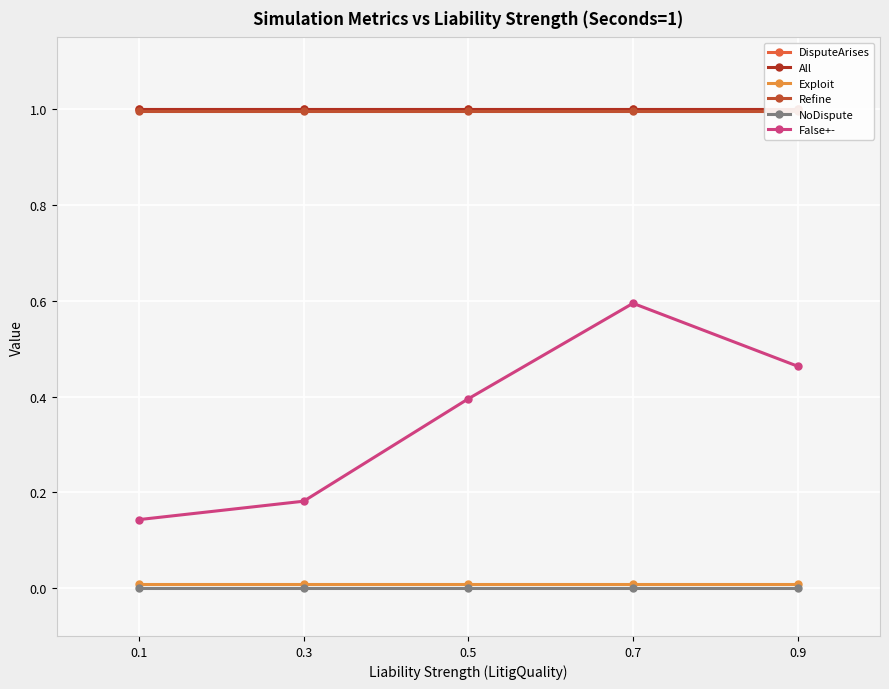

Reading left to right, transcribe all the data shown in this chart.

DisputeArises: 0.1=1.0	0.3=1.0	0.5=1.0	0.7=1.0	0.9=1.0
All: 0.1=1.0	0.3=1.0	0.5=1.0	0.7=1.0	0.9=1.0
Exploit: 0.1=0.0	0.3=0.0	0.5=0.0	0.7=0.0	0.9=0.0
Refine: 0.1=1.0	0.3=1.0	0.5=1.0	0.7=1.0	0.9=1.0
NoDispute: 0.1=0.0	0.3=0.0	0.5=0.0	0.7=0.0	0.9=0.0
False+-: 0.1=0.1	0.3=0.2	0.5=0.4	0.7=0.6	0.9=0.5